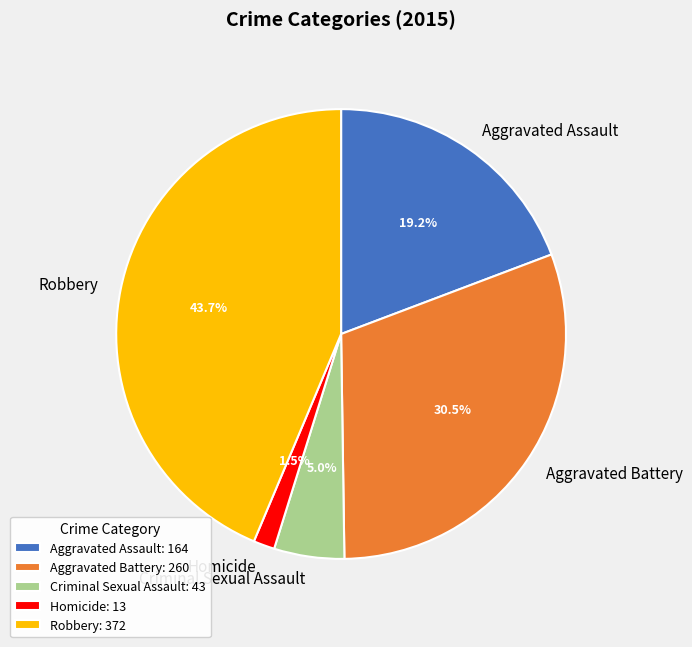

To the nearest percent, what portion does Criminal Sexual Assault represent?

5%